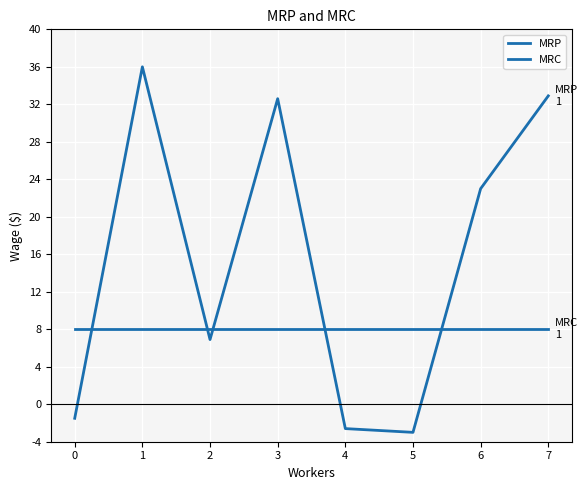

True or false: MRC has a value of 13.6 at 2.

False